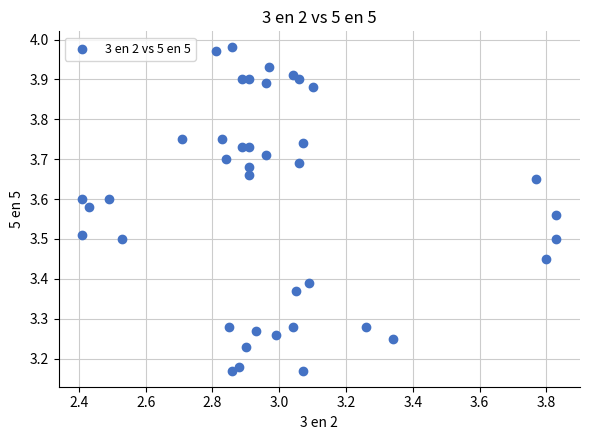

What is the range of Y values (max minus min)?

0.8